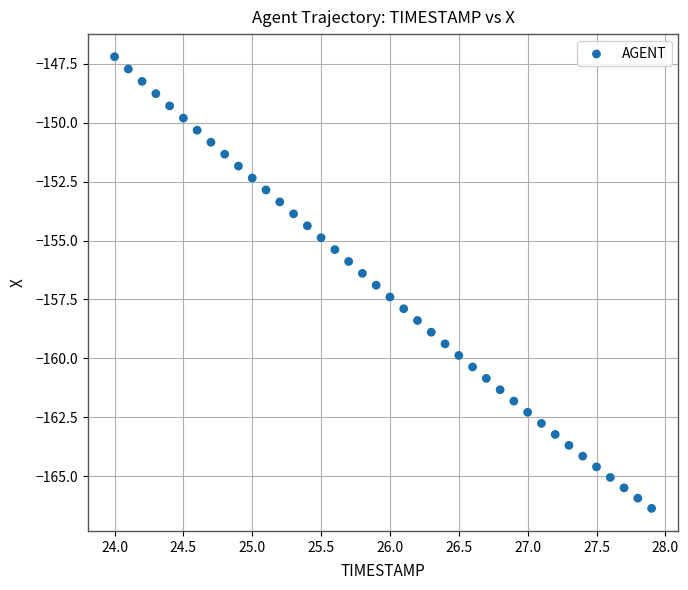

What is the range of Y values (max minus min)?

19.2